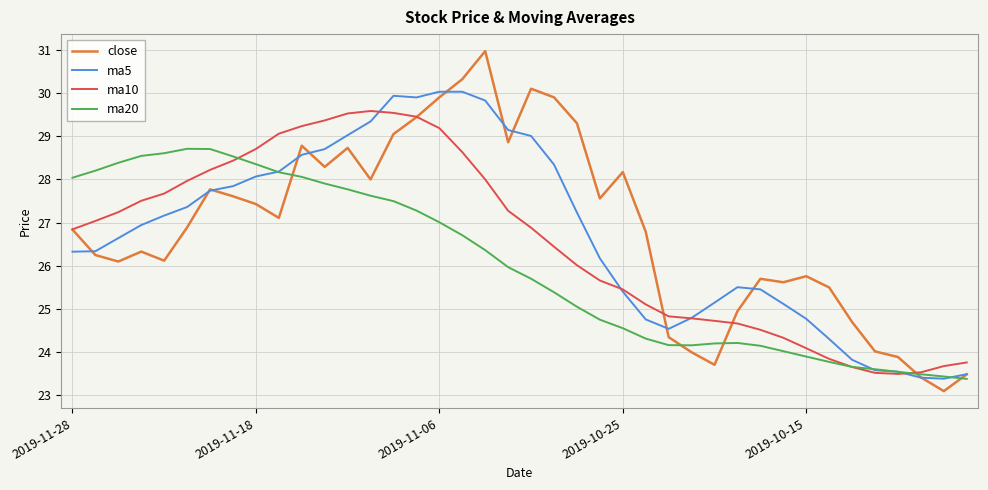

How many lines are shown in the chart?

4